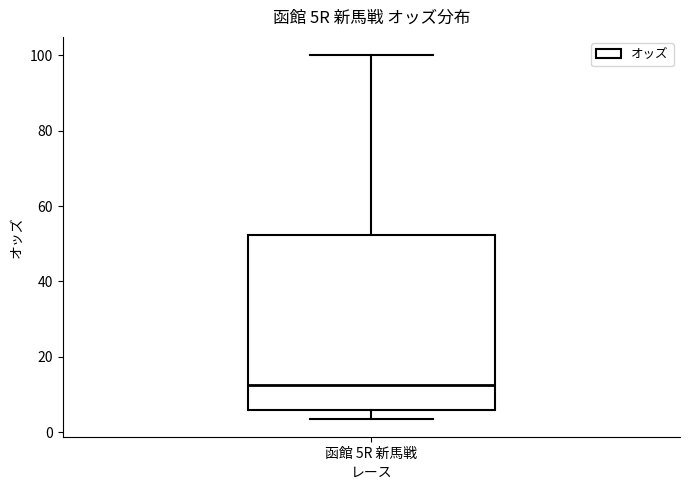

Transcribe this box plot: give where the median line is, the range the box spans, and where the two whiskers end, as read against the y-axis. The values are not printed on the chart, so give them approximately, as read against the axis.

median 12, box 6 to 52, whiskers 4 to 100